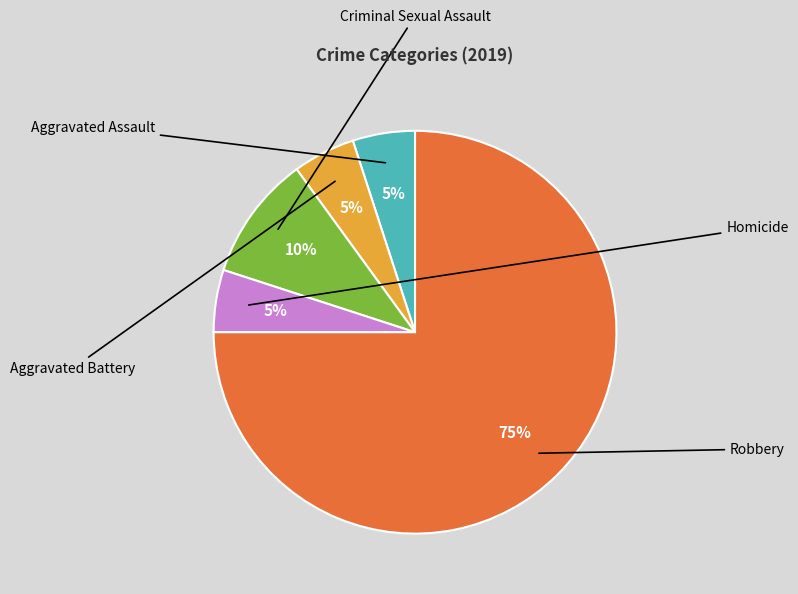

Is there a majority slice in this chart?

Yes